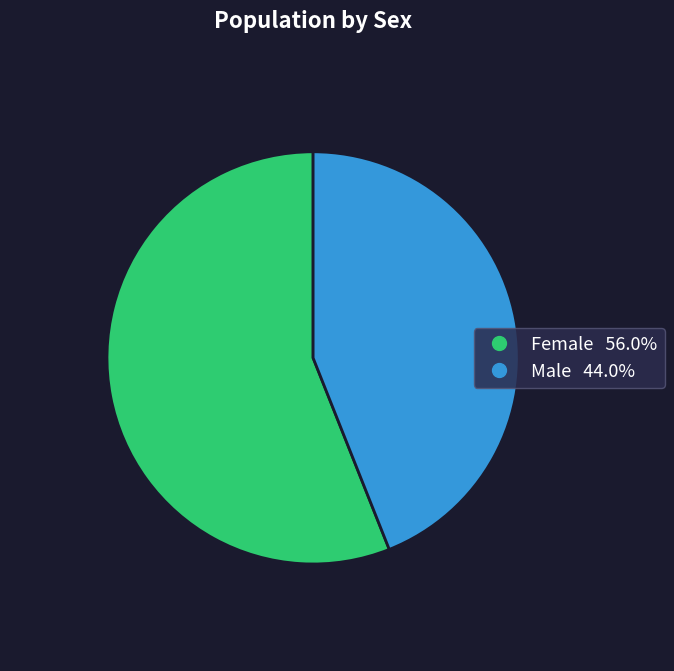

The Female slice represents 56% of the pie. True or false?

True